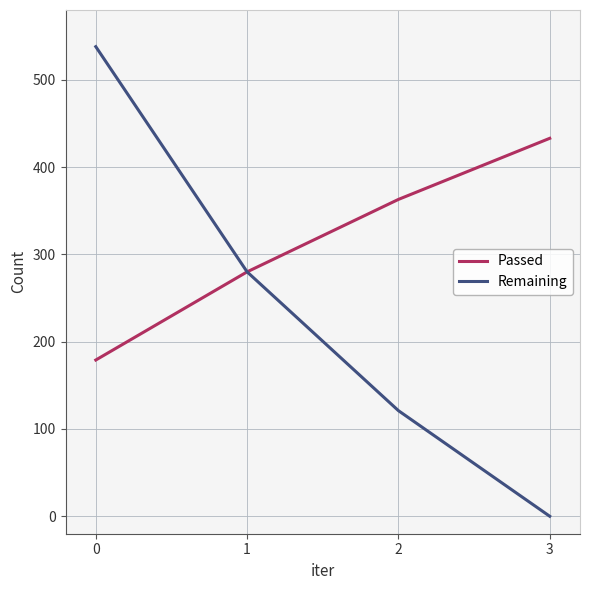

Reading right to left, list all the values displayed in this chart.

Passed: 433	363	280	179
Remaining: 0	121	280	538